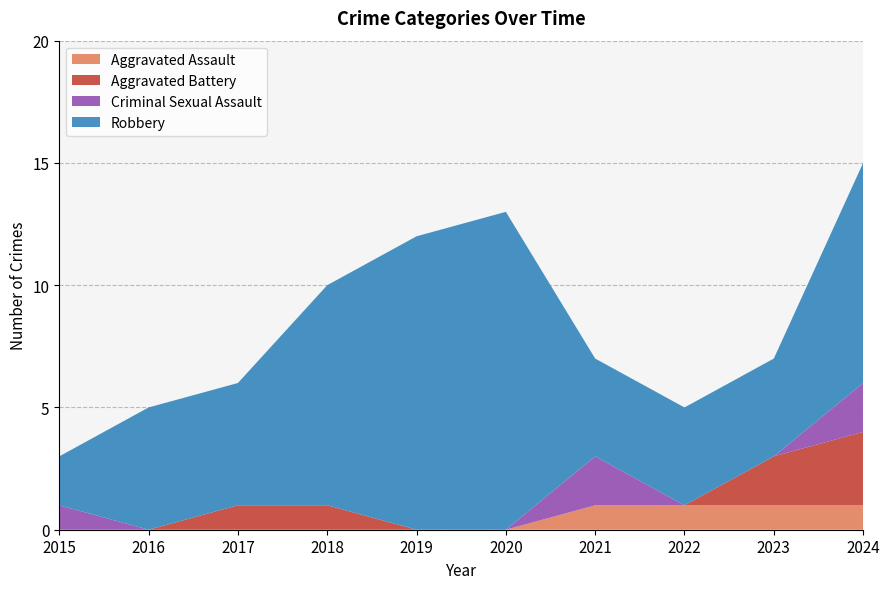

Reading right to left, transcribe all the data shown in this chart.

Aggravated Assault: 2024=1	2023=1	2022=1	2021=1	2020=0	2019=0	2018=0	2017=0	2016=0	2015=0
Aggravated Battery: 2024=3	2023=2	2022=0	2021=0	2020=0	2019=0	2018=1	2017=1	2016=0	2015=0
Criminal Sexual Assault: 2024=2	2023=0	2022=0	2021=2	2020=0	2019=0	2018=0	2017=0	2016=0	2015=1
Robbery: 2024=9	2023=4	2022=4	2021=4	2020=13	2019=12	2018=9	2017=5	2016=5	2015=2